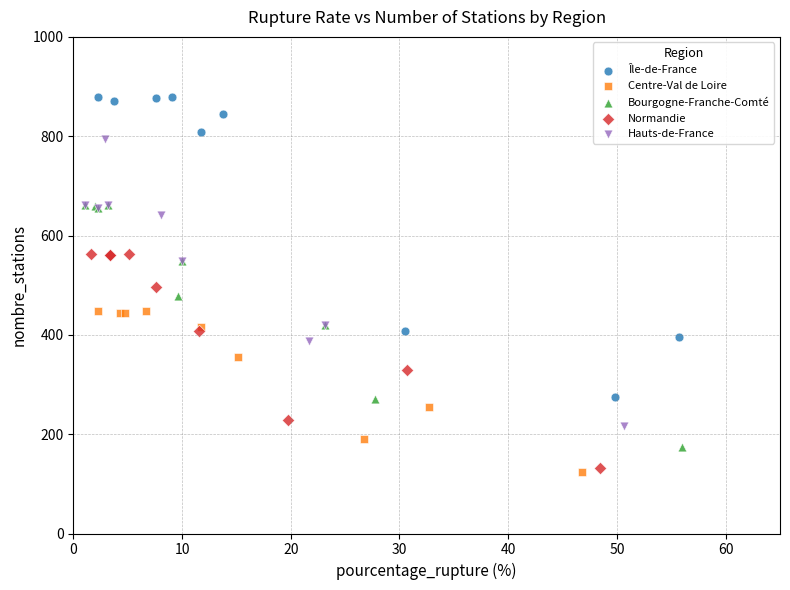

Which series reaches the minimum Y coordinate?

Centre-Val de Loire